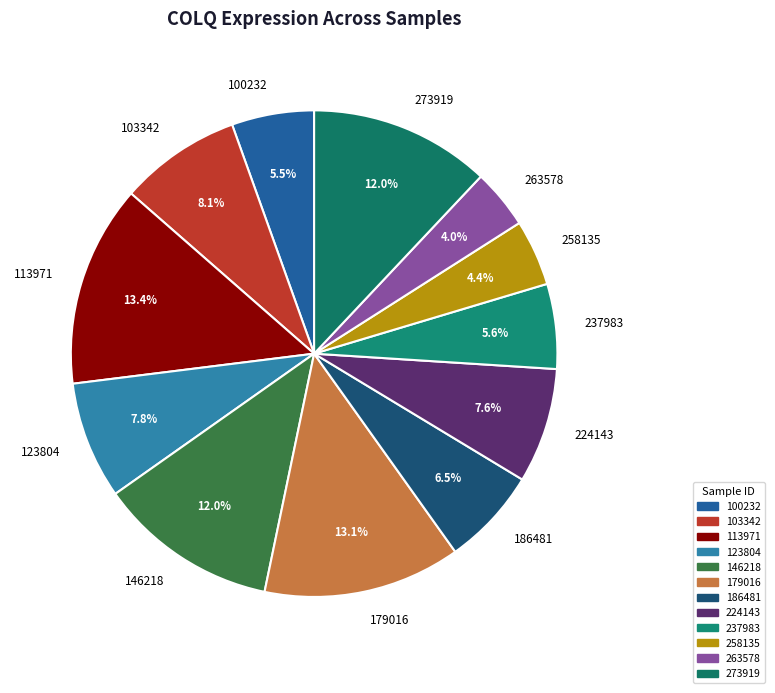

Is 224143 the majority of the pie?

No